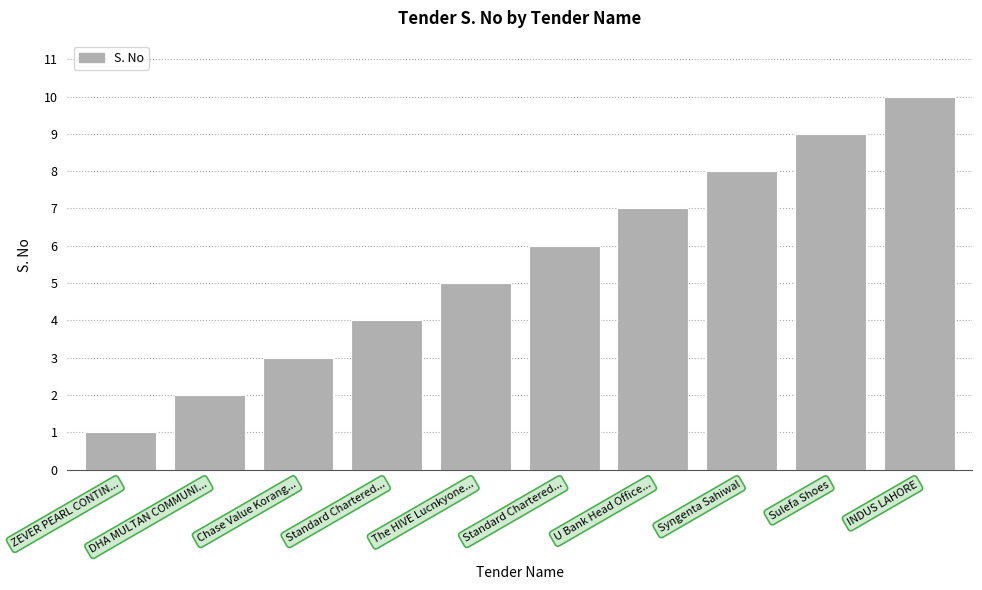

What is the label of the 5th bar from the right?

Standard Chartered...